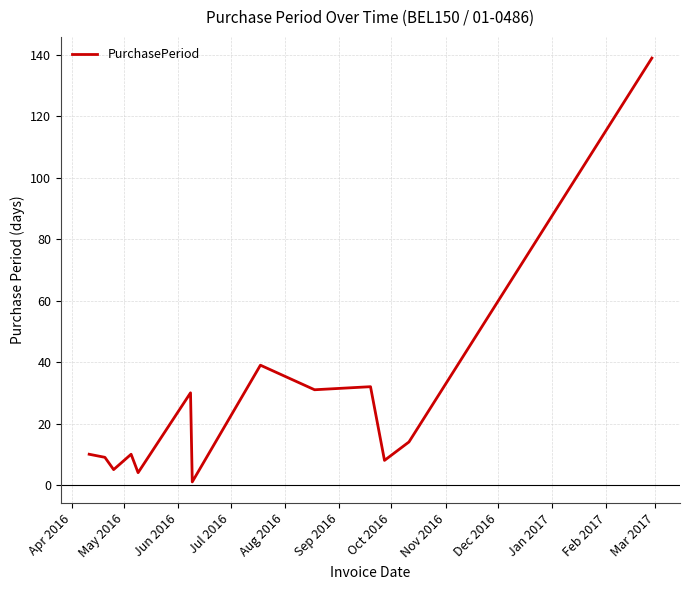

What is the maximum value shown in the chart?

139